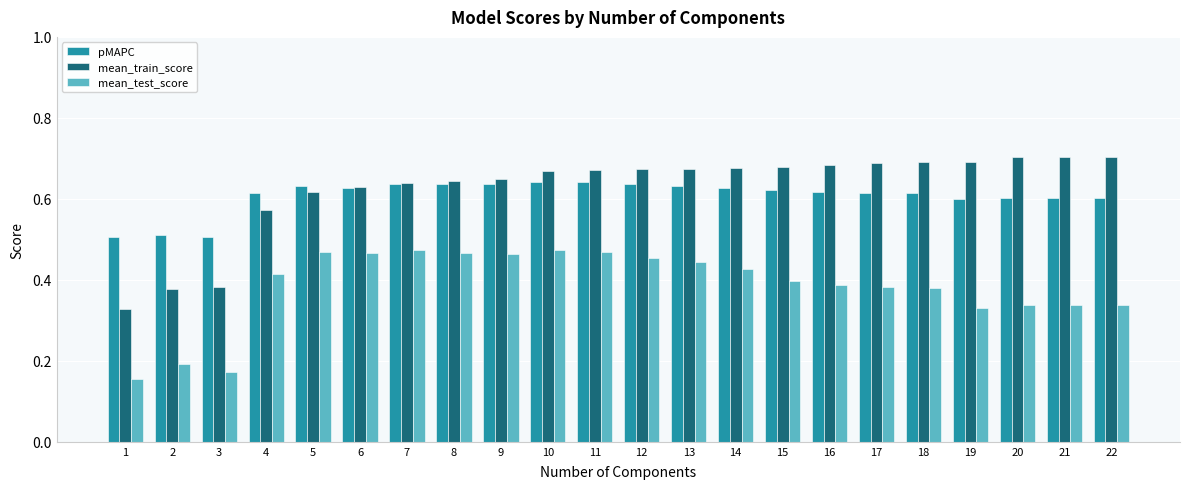

Are the bars horizontal?

No